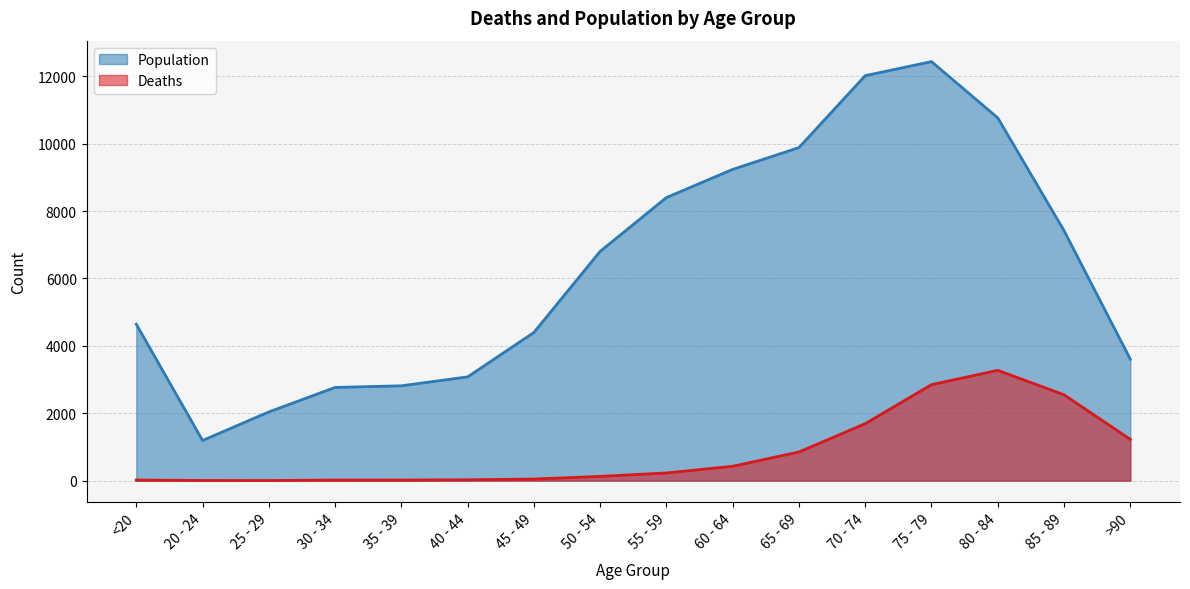

True or false: Population and Deaths cross at least once.

False